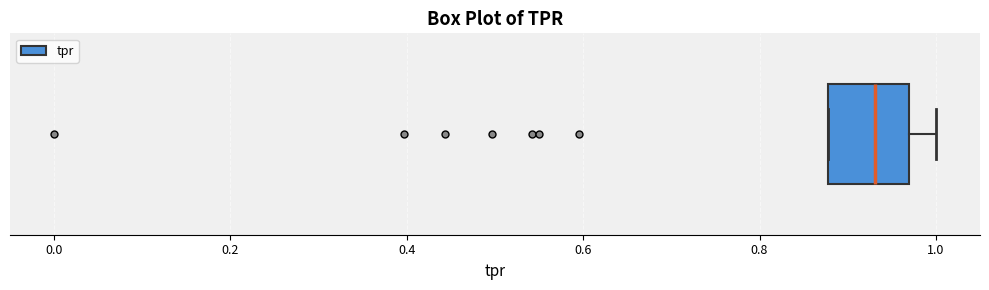

Where does the median line of the box sit on the x-axis? The values are not printed on the chart, so give them approximately, as read against the axis.

0.94